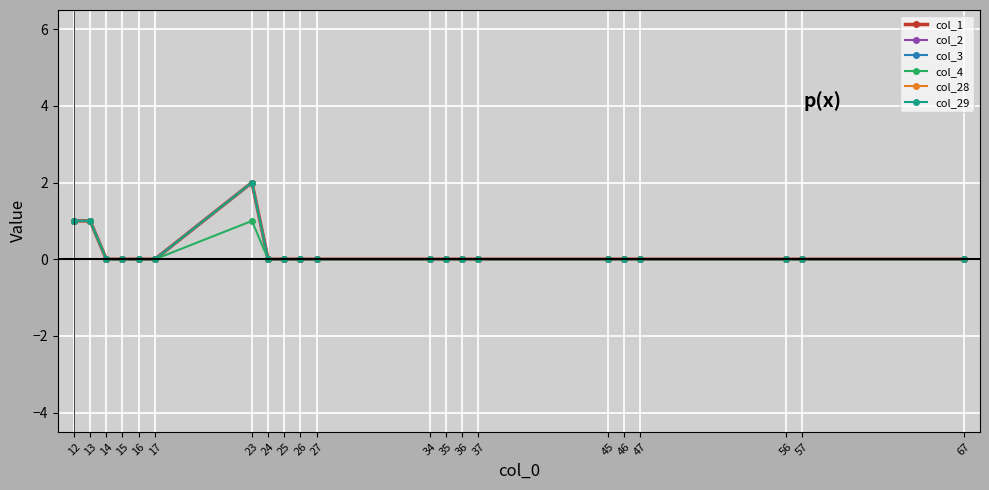

Is this an area chart (filled region under the line)?

No